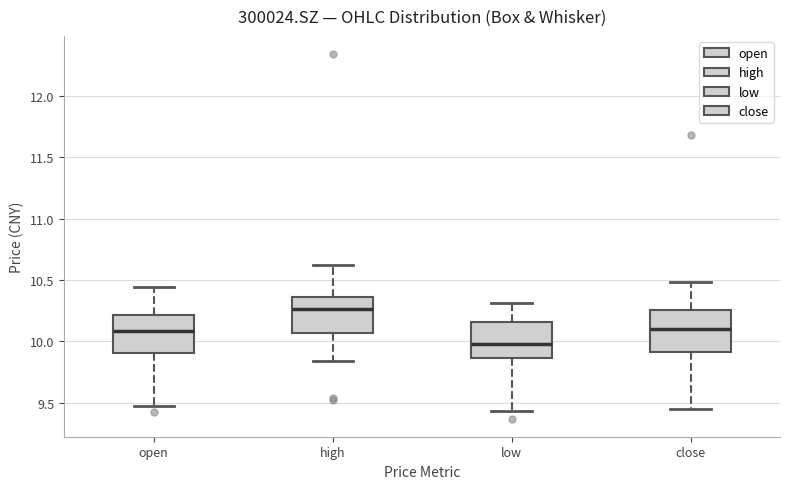

Reading left to right, read every box against the y-axis: the position of its median line, the range the box covers, and the ends of its whiskers. The values are not printed on the chart, so give them approximately, as read against the axis.

open: median 10.10, box 9.90 to 10.20, whiskers 9.45 to 10.45
high: median 10.25, box 10.05 to 10.35, whiskers 9.85 to 10.60
low: median 10.00, box 9.85 to 10.15, whiskers 9.45 to 10.30
close: median 10.10, box 9.90 to 10.25, whiskers 9.45 to 10.50